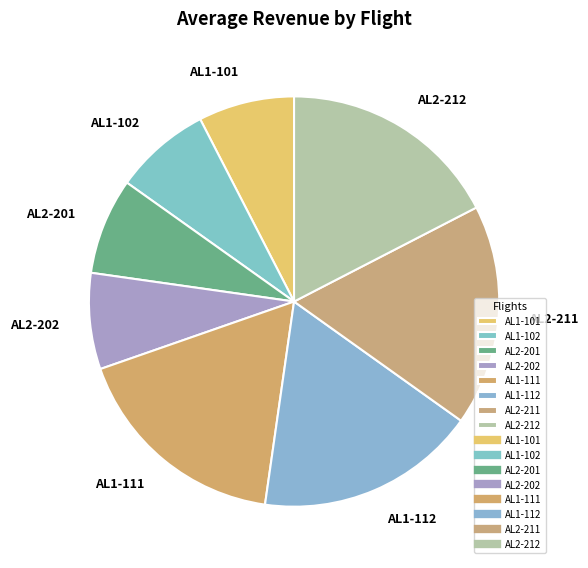

Is AL1-111 the majority of the pie?

No